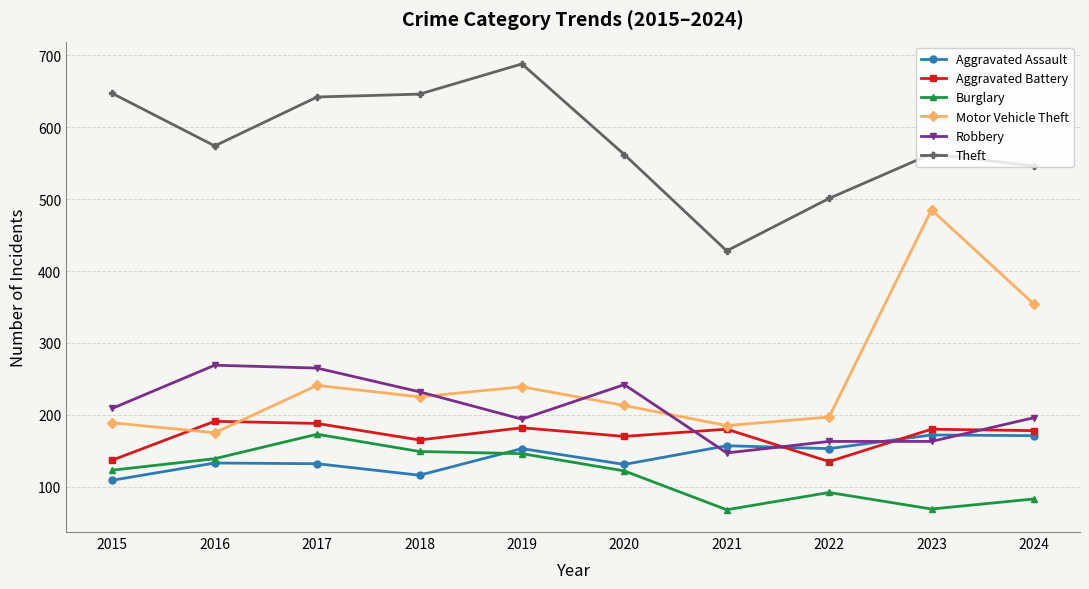

Between 2016 and 2022, which series saw the biggest shift?

Robbery